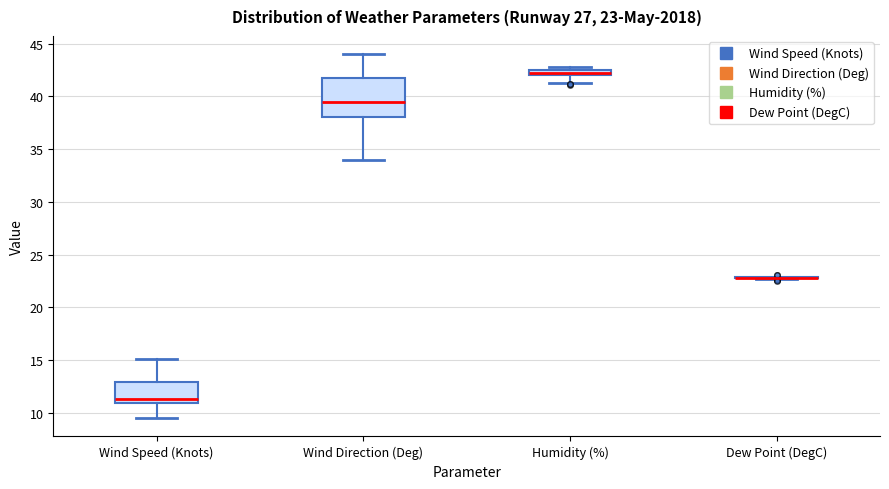

Which box is the tallest, from its lower edge to its upper edge?

Wind Direction (Deg)